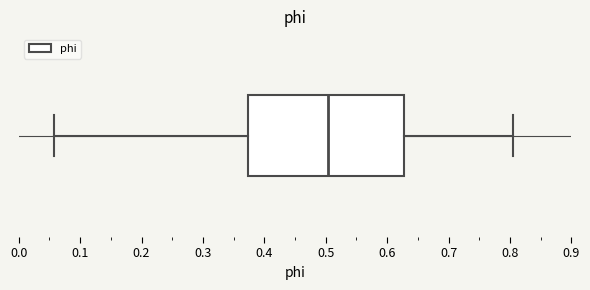

Read this box plot against the x-axis: the position of the median line, the range covered by the box, and the ends of both whiskers. The values are not printed on the chart, so give them approximately, as read against the axis.

median 0.50, box 0.37 to 0.63, whiskers 0.06 to 0.81